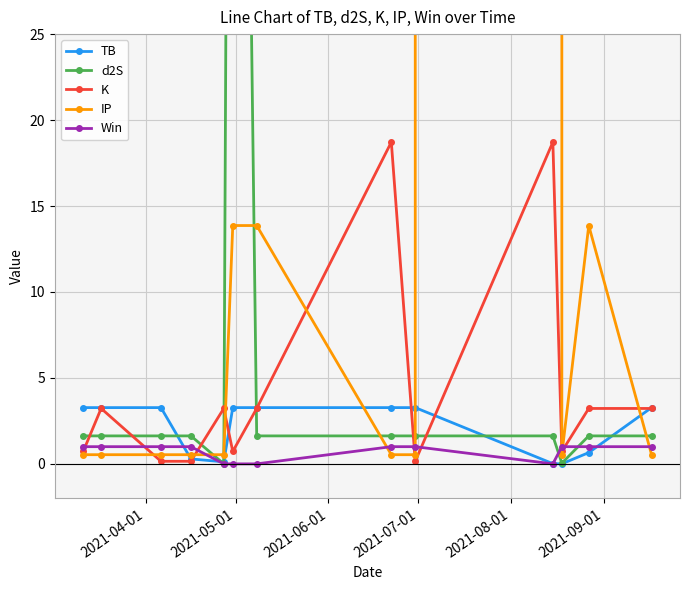

What is the highest value of the TB series?

3.3